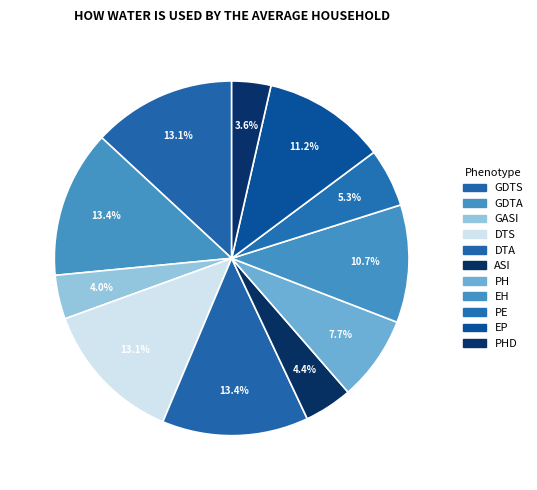

How many slices are in this pie chart?

11